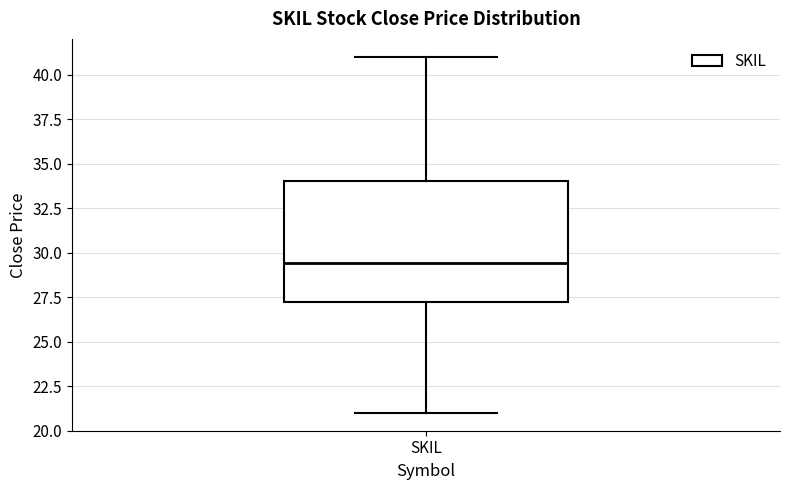

Where does the lower whisker of the box for SKIL end on the y-axis? The values are not printed on the chart, so give them approximately, as read against the axis.

21.0